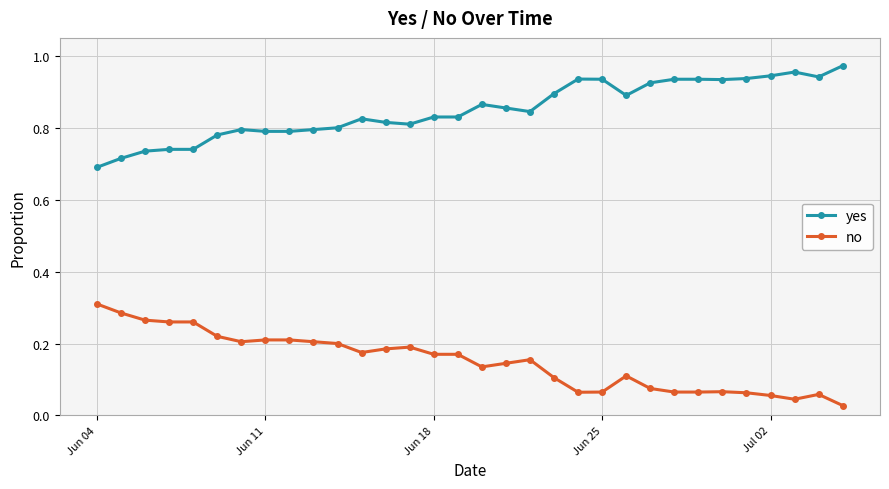

What is the sum of all yes values?

27.2